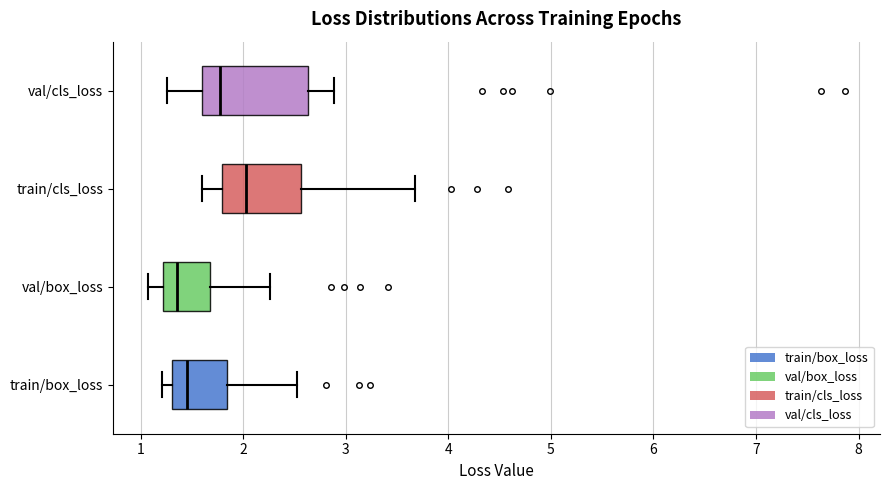

Where is the left edge of the box for val/cls_loss on the x-axis? The values are not printed on the chart, so give them approximately, as read against the axis.

1.6